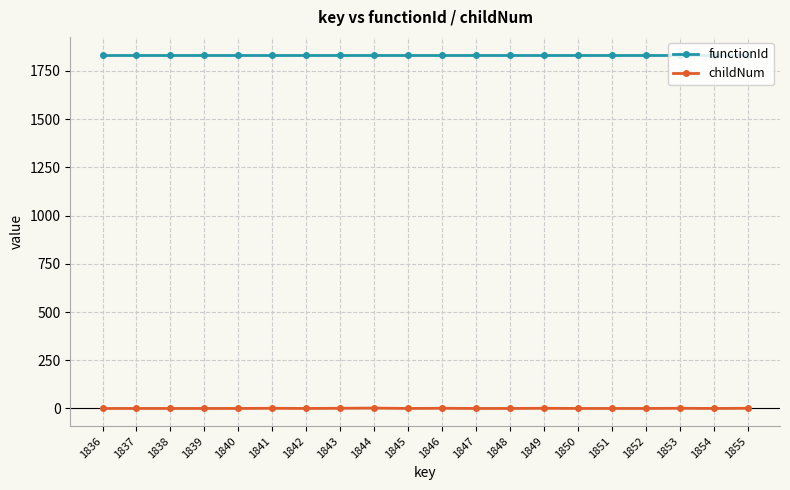

At how many categories does at least one series exceed 712?

20